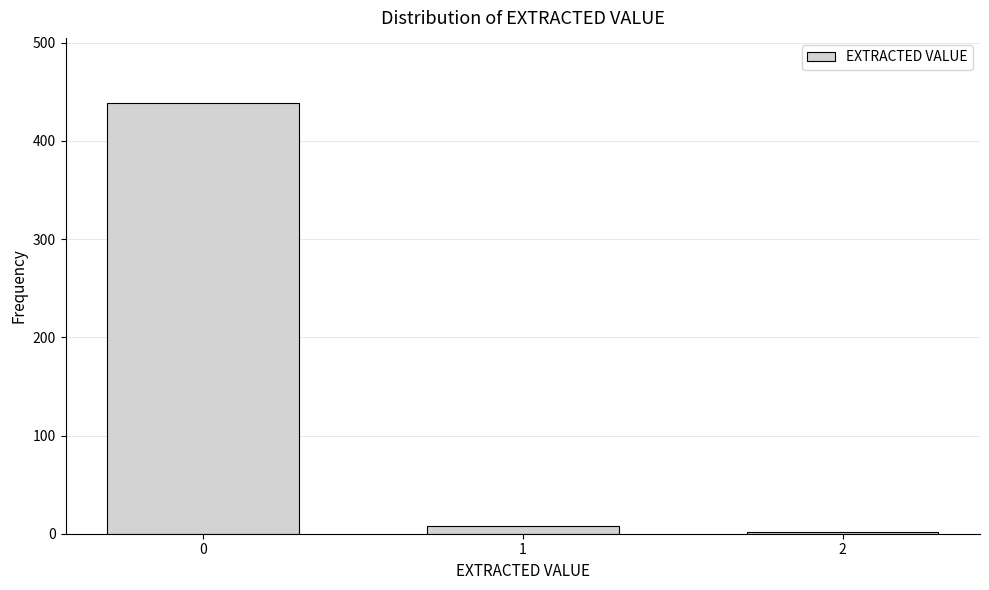

Reading right to left, extract all data points from this chart.

2=2	1=8	0=439